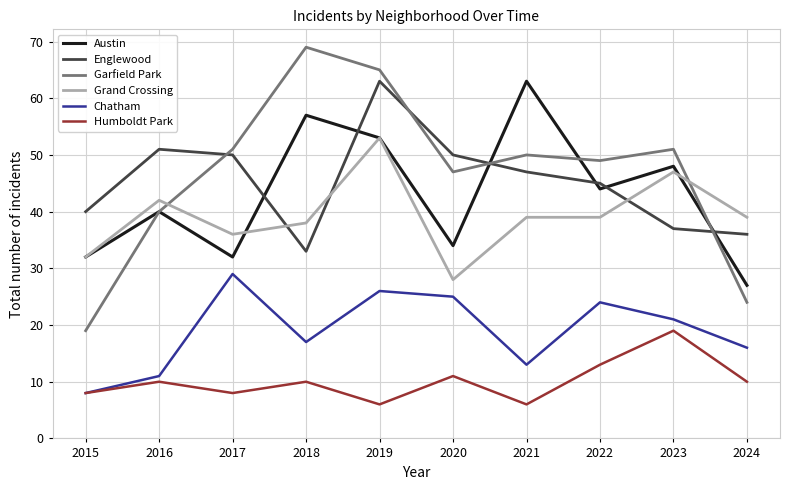

Between 2015 and 2018, which series saw the biggest shift?

Garfield Park